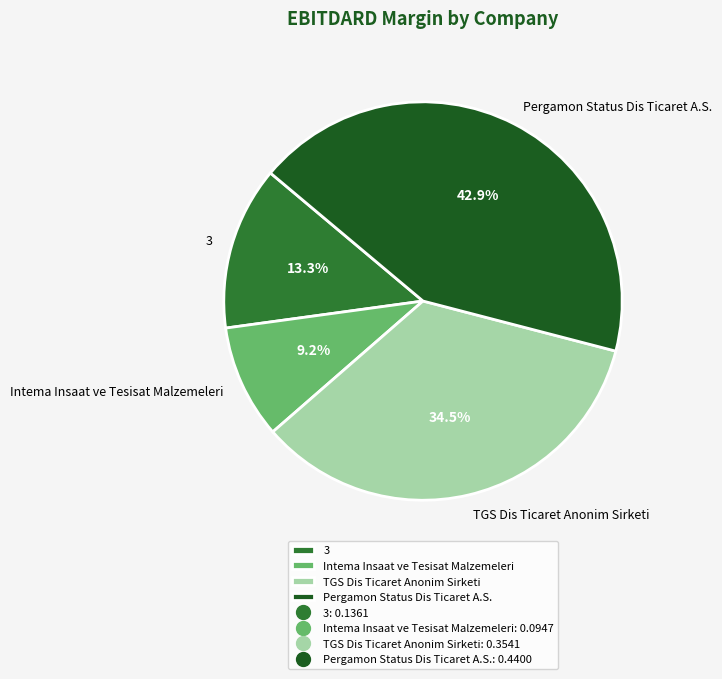

To the nearest percent, what is the difference between the TGS Dis Ticaret Anonim Sirketi and Pergamon Status Dis Ticaret A.S. slice percentages?

8%